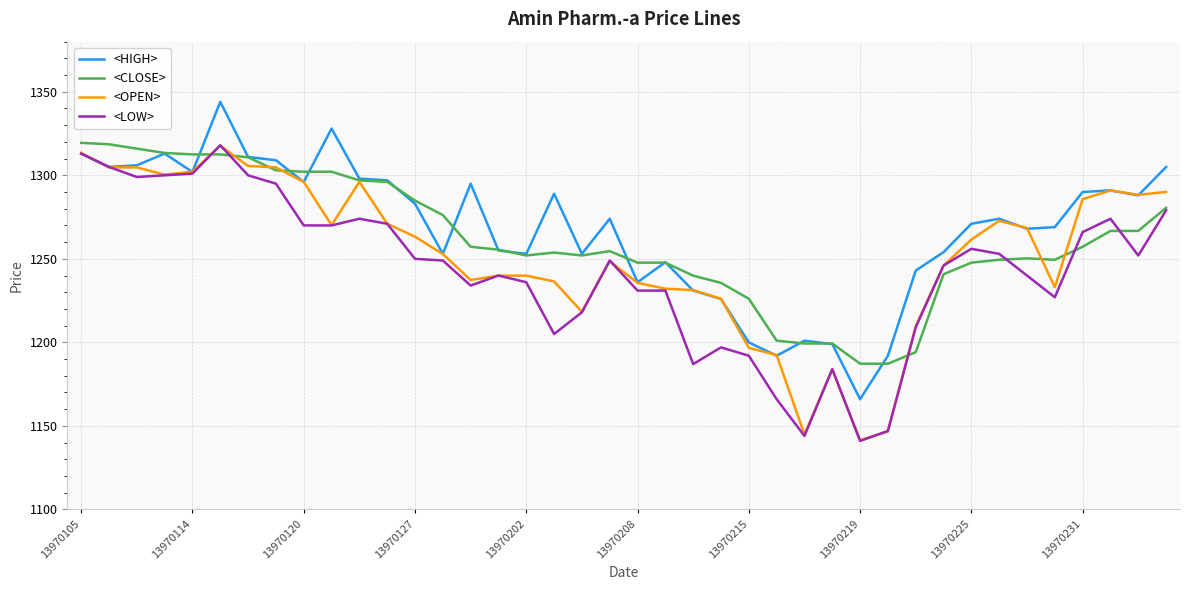

What is the minimum value for <HIGH>?

1166.0